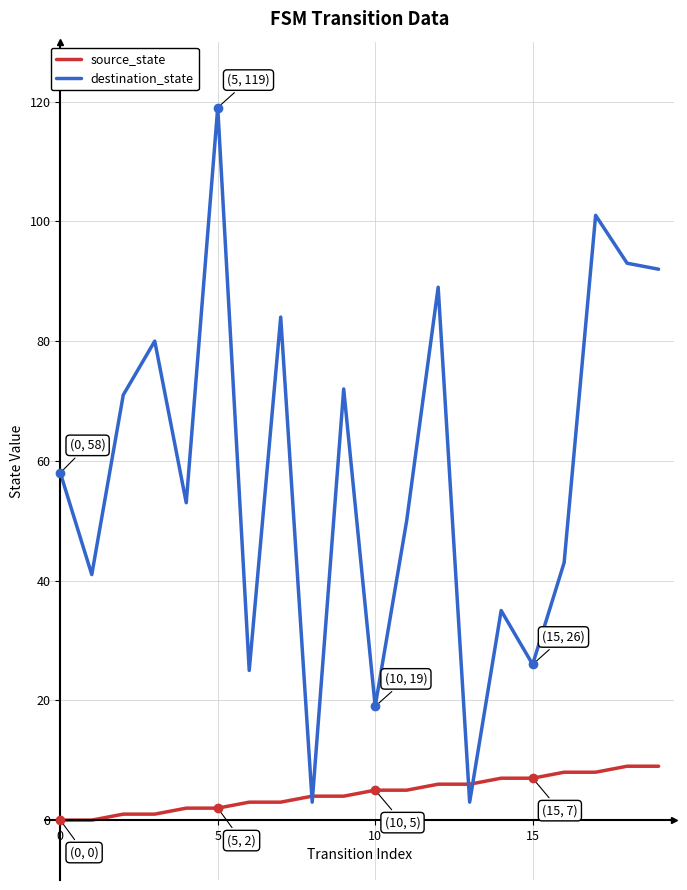

What are all the series names shown in the legend?

source_state, destination_state